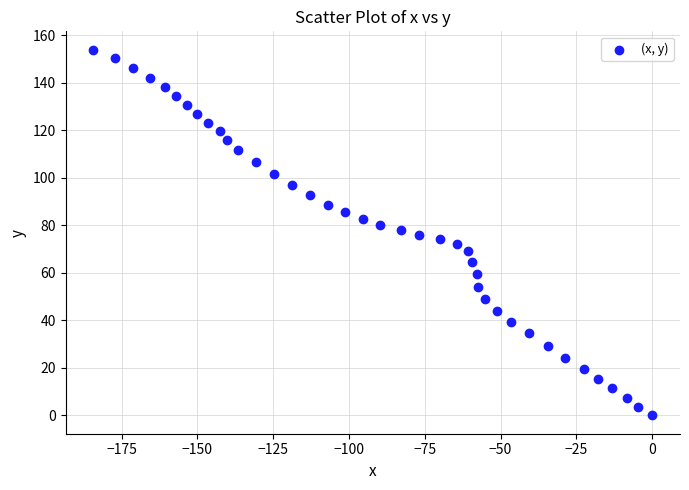

What is the range of Y values (max minus min)?

153.9